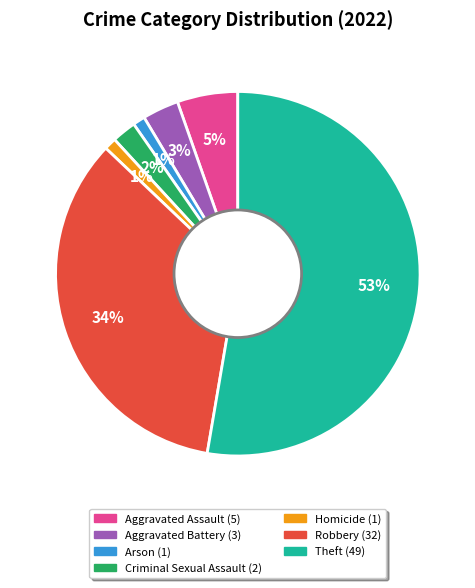

What percentage is the Criminal Sexual Assault slice, to the nearest percent?

2%